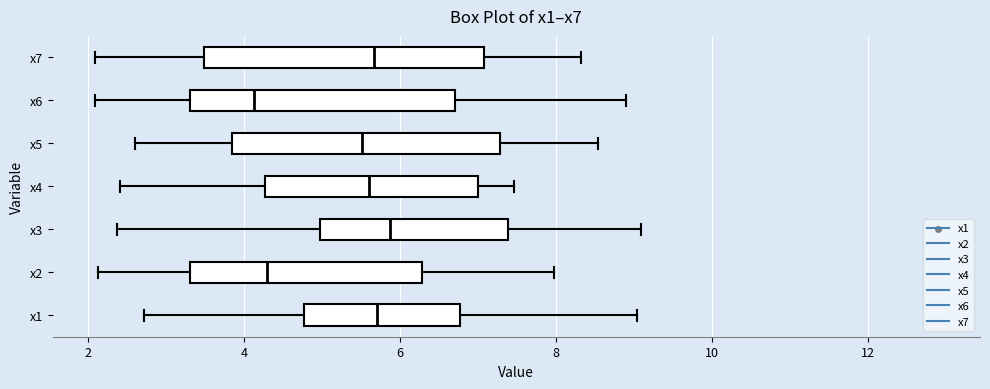

Reading bottom to top, transcribe this box plot: for each box, give where its median line is, the range the box spans, and where its two whiskers end, as read against the x-axis. The values are not printed on the chart, so give them approximately, as read against the axis.

x1: median 5.8, box 4.8 to 6.8, whiskers 2.8 to 9.0
x2: median 4.4, box 3.4 to 6.2, whiskers 2.2 to 8.0
x3: median 5.8, box 5.0 to 7.4, whiskers 2.4 to 9.0
x4: median 5.6, box 4.2 to 7.0, whiskers 2.4 to 7.4
x5: median 5.6, box 3.8 to 7.2, whiskers 2.6 to 8.6
x6: median 4.2, box 3.4 to 6.8, whiskers 2.0 to 9.0
x7: median 5.6, box 3.4 to 7.0, whiskers 2.0 to 8.4